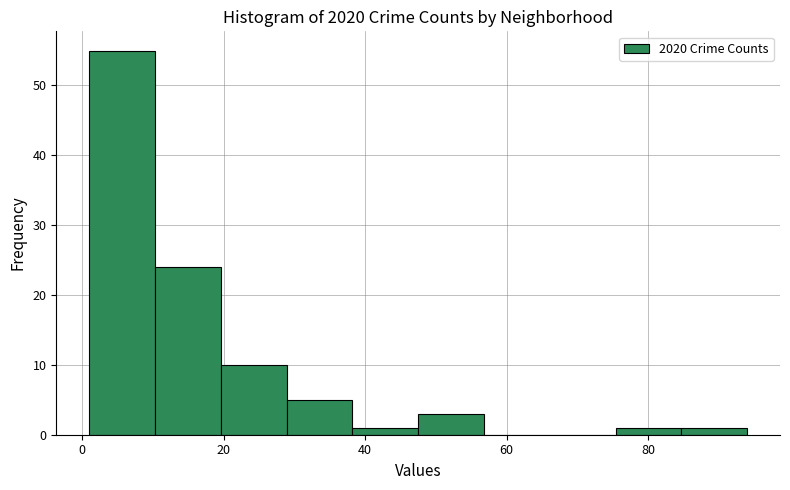

Reading left to right, transcribe this chart: for each bar, give the range it covers on the x-axis and its height. Neither the bar edges nor the heights are printed on the chart, so give them approximately, as read against the axes.

2 to 10: 55
10 to 20: 24
20 to 28: 10
28 to 38: 5
38 to 48: 1
48 to 56: 3
56 to 66: 0
66 to 76: 0
76 to 84: 1
84 to 94: 1